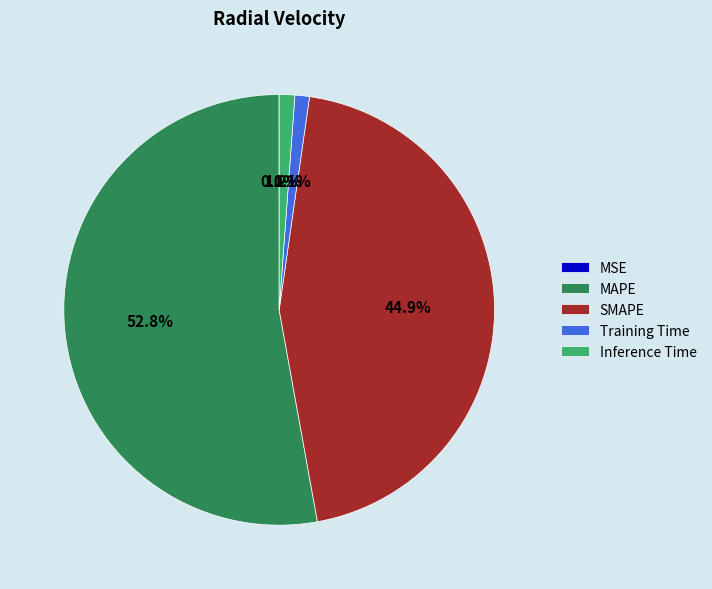

Which category has the biggest portion of the pie?

MAPE